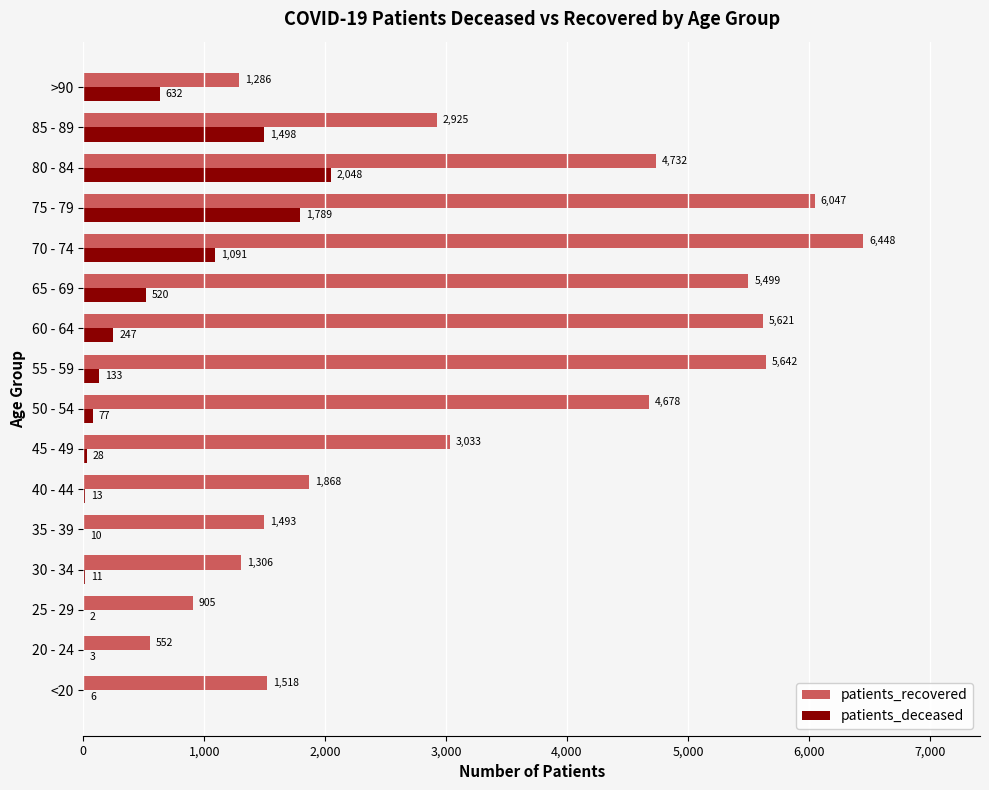

Between 20 - 24 and >90, which series saw the biggest shift?

patients_recovered